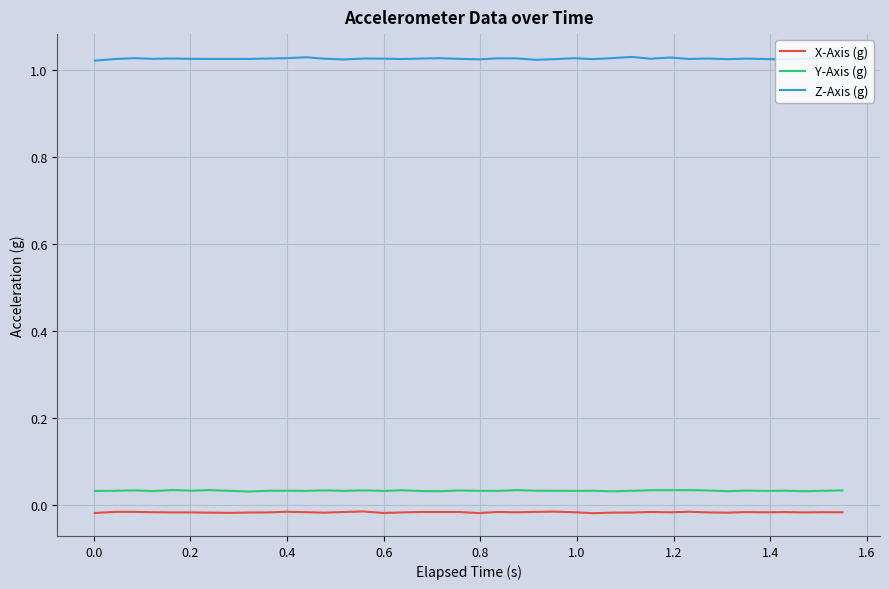

Which series has the largest total across all categories?

Z-Axis (g)